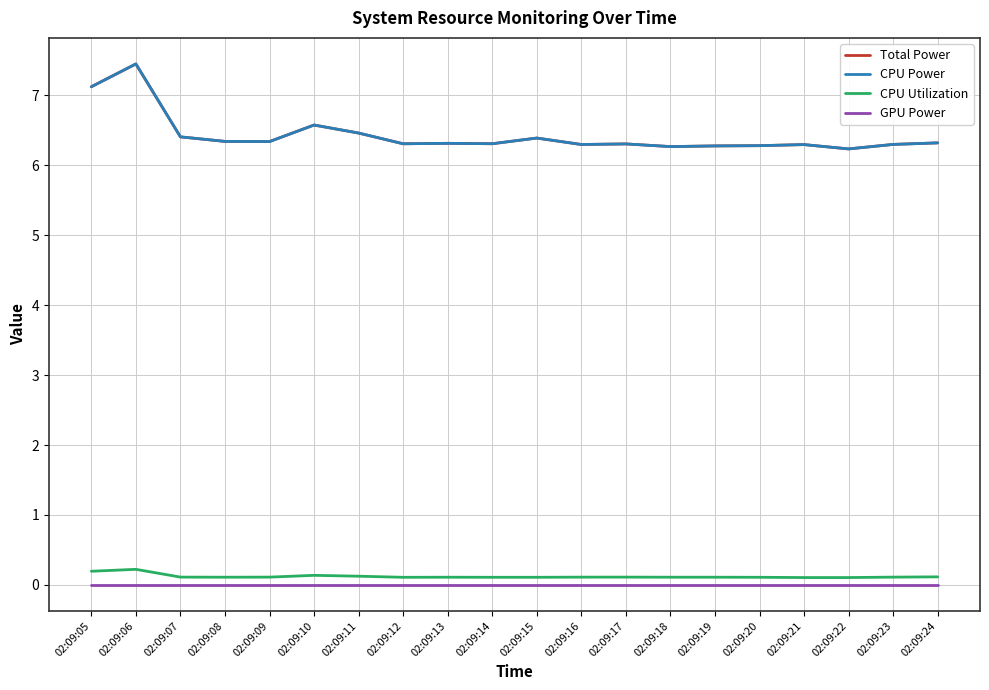

Does the chart have visible grid lines?

Yes